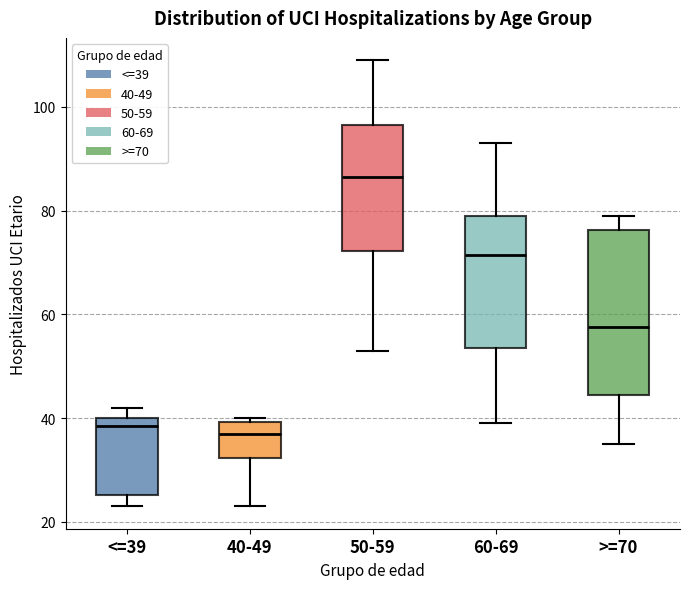

Reading left to right, transcribe this box plot: for each box, give where its median line is, the range the box spans, and where its two whiskers end, as read against the y-axis. The values are not printed on the chart, so give them approximately, as read against the axis.

<=39: median 38, box 26 to 40, whiskers 24 to 42
40-49: median 38, box 32 to 40, whiskers 24 to 40 (just above the box's upper edge)
50-59: median 86, box 72 to 96, whiskers 54 to 110
60-69: median 72, box 54 to 80, whiskers 40 to 94
>=70: median 58, box 44 to 76, whiskers 36 to 80